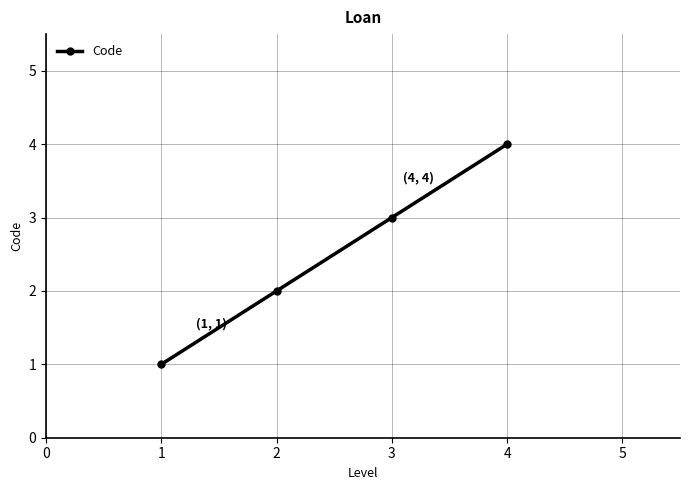

What is the maximum value shown in the chart?

4